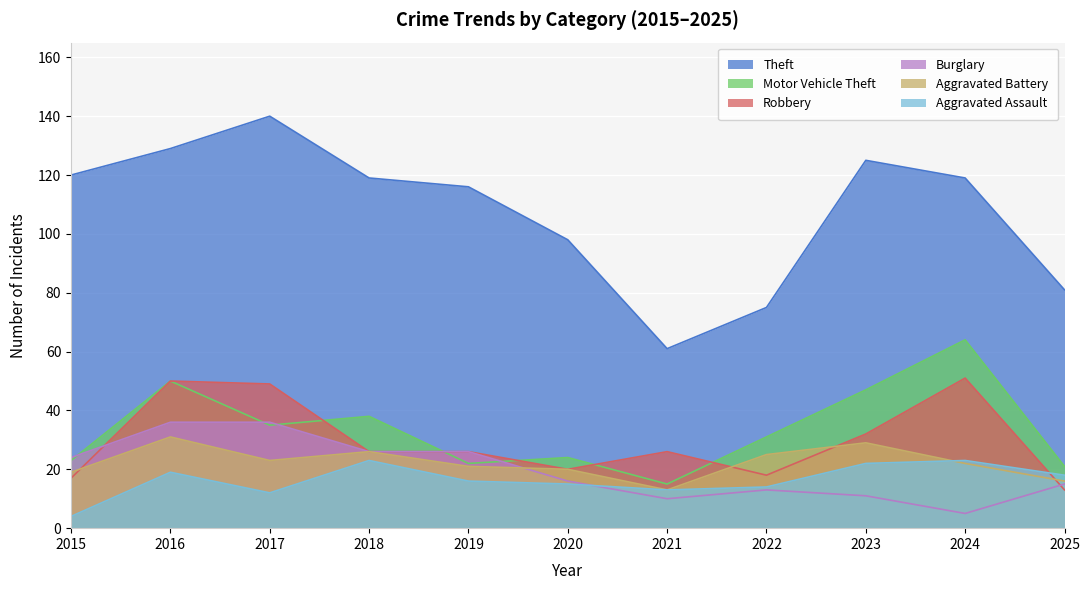

What is the smallest value displayed?

4